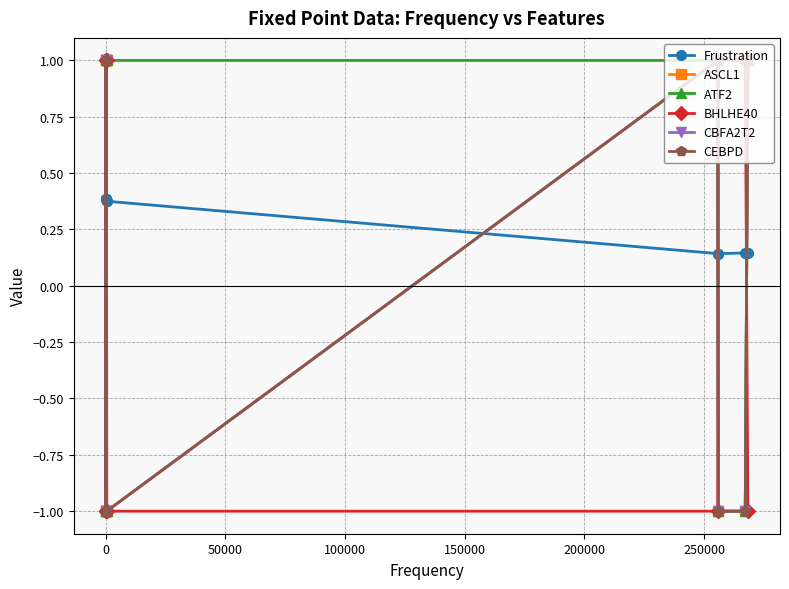

Does the chart have visible grid lines?

Yes